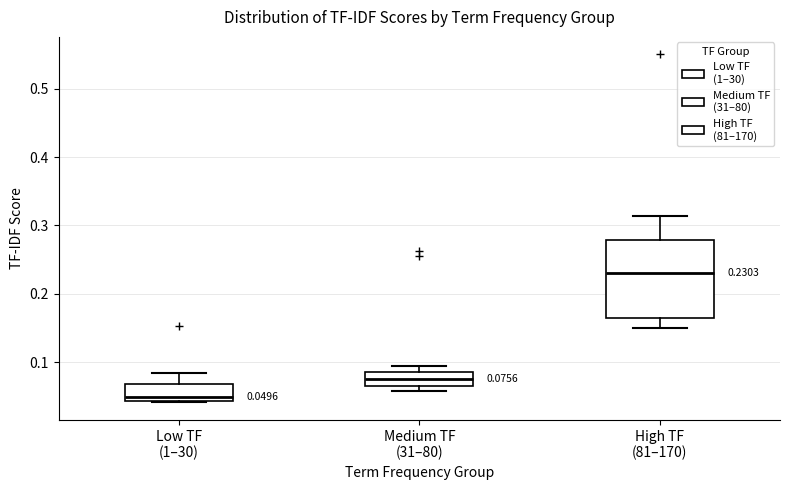

Which box's median line is the lowest?

Low TF (1–30)